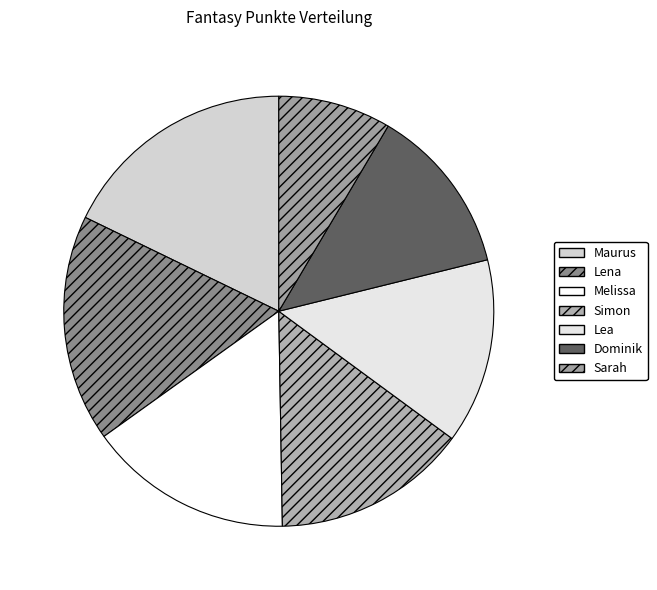

How many slices are in this pie chart?

7